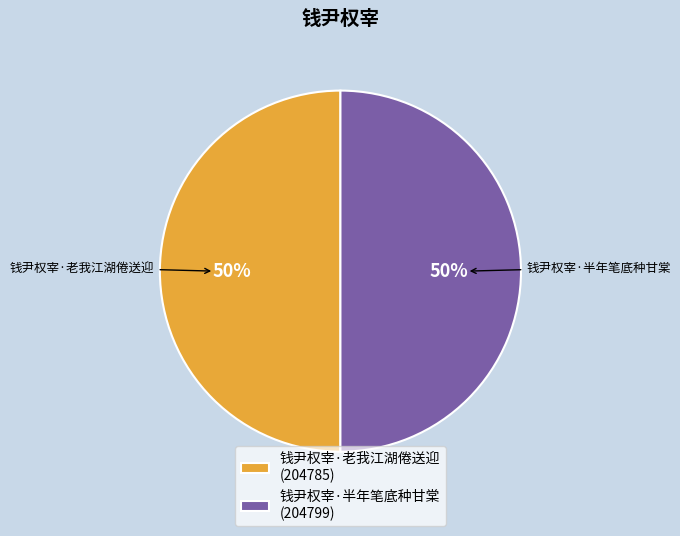

What is the ratio of the value at 钱尹权宰·半年笔底种甘棠 (204799) to the value at 钱尹权宰·老我江湖倦送迎 (204785)?

1.0